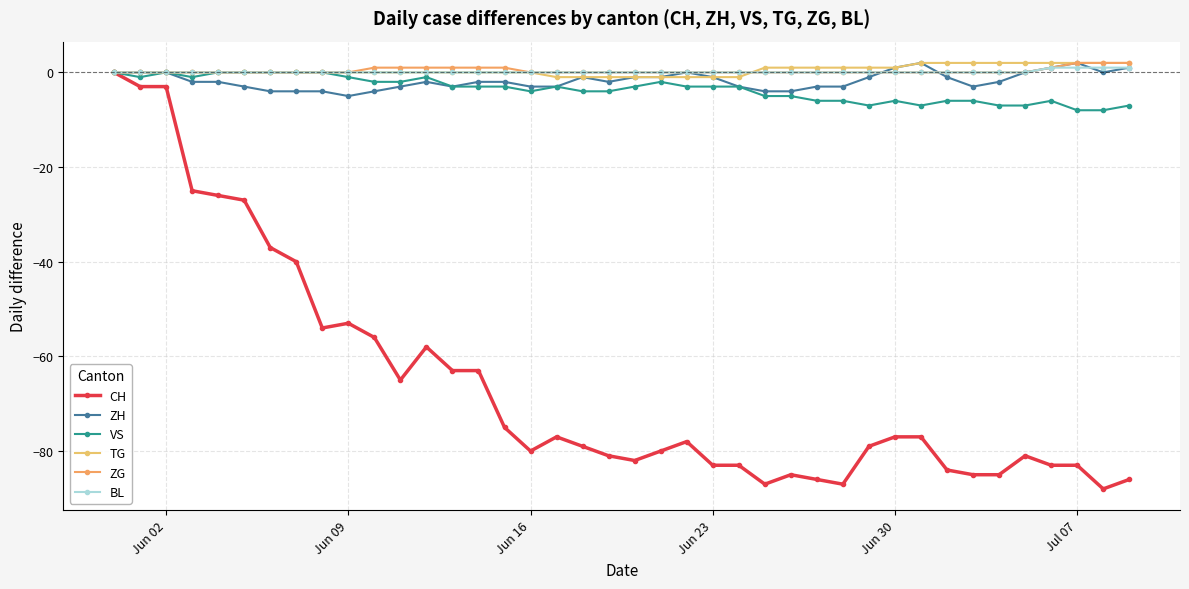

True or false: TG and VS cross at least once.

False